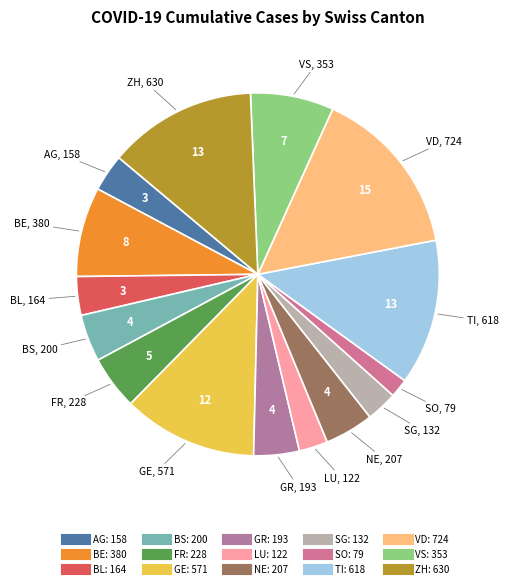

What is the ratio of the value at SO to the value at TI?

0.1